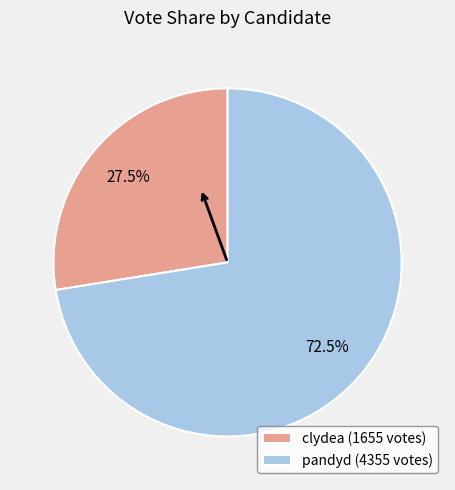

Is there a majority slice in this chart?

Yes